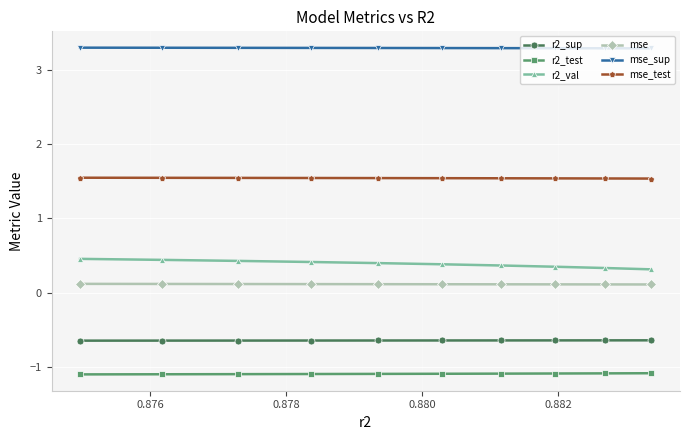

True or false: mse_sup and r2_sup intersect in this chart.

False